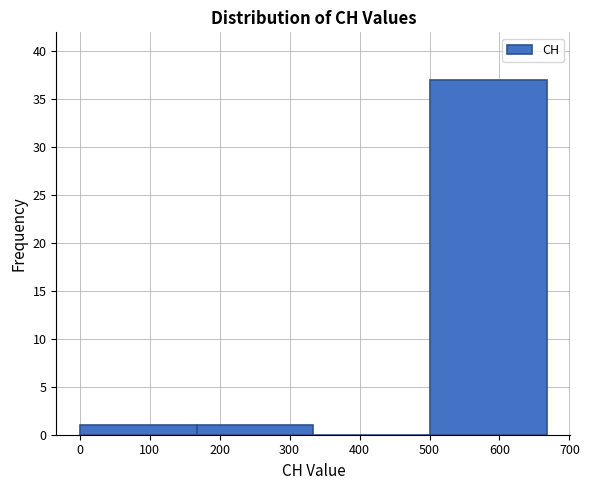

What is the height of the bar covering 501 to 668 on the x-axis? Neither the bar edges nor the heights are printed on the chart, so give them approximately, as read against the axes.

37